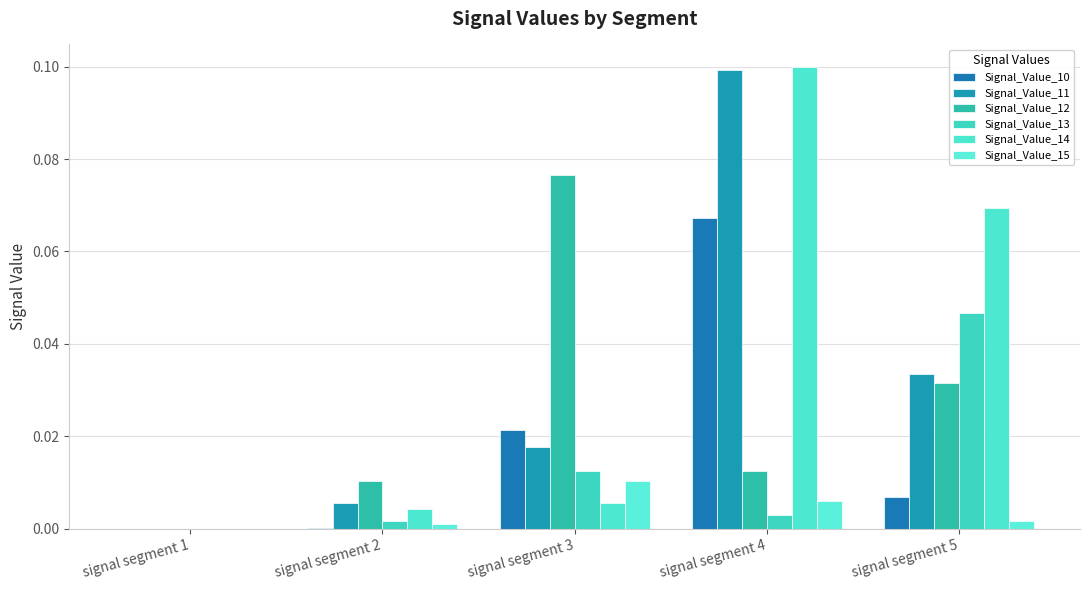

Reading right to left, extract all data points from this chart.

Signal_Value_10: signal segment 5=0.0	signal segment 4=0.1	signal segment 3=0.0	signal segment 2=0.0	signal segment 1=0.0
Signal_Value_11: signal segment 5=0.0	signal segment 4=0.1	signal segment 3=0.0	signal segment 2=0.0	signal segment 1=0.0
Signal_Value_12: signal segment 5=0.0	signal segment 4=0.0	signal segment 3=0.1	signal segment 2=0.0	signal segment 1=0.0
Signal_Value_13: signal segment 5=0.0	signal segment 4=0.0	signal segment 3=0.0	signal segment 2=0.0	signal segment 1=0.0
Signal_Value_14: signal segment 5=0.1	signal segment 4=0.1	signal segment 3=0.0	signal segment 2=0.0	signal segment 1=0.0
Signal_Value_15: signal segment 5=0.0	signal segment 4=0.0	signal segment 3=0.0	signal segment 2=0.0	signal segment 1=0.0